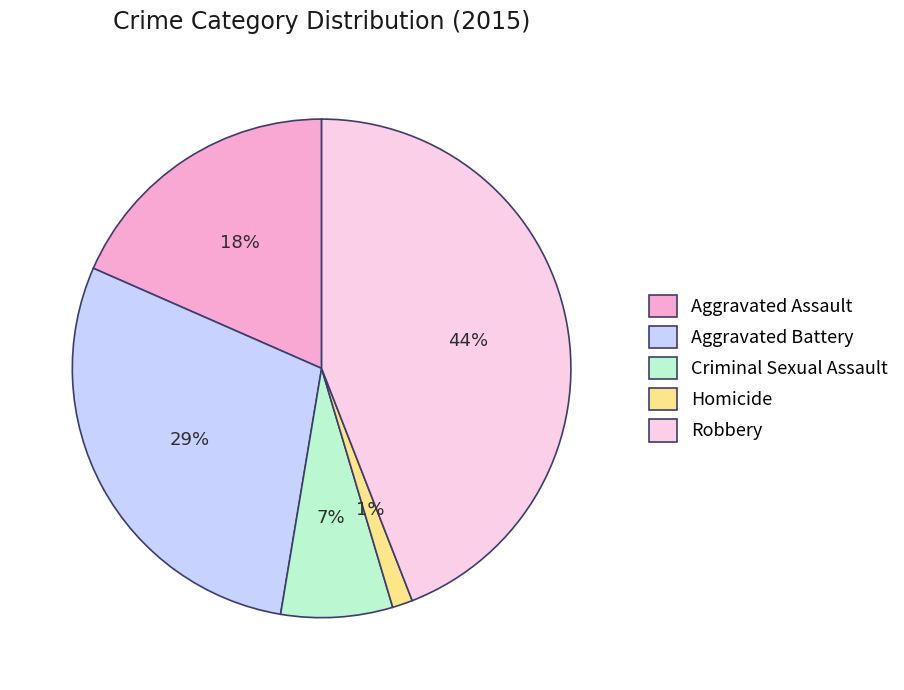

Is it true that Robbery is 44% of the pie?

True